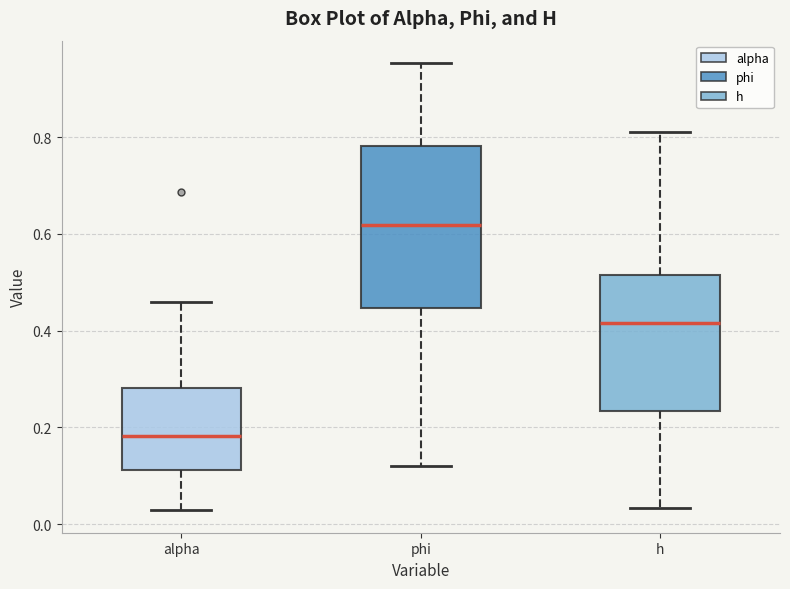

Reading left to right, read every box against the y-axis: the position of its median line, the range the box covers, and the ends of its whiskers. The values are not printed on the chart, so give them approximately, as read against the axis.

alpha: median 0.18, box 0.12 to 0.28, whiskers 0.02 to 0.46
phi: median 0.62, box 0.44 to 0.78, whiskers 0.12 to 0.96
h: median 0.42, box 0.24 to 0.52, whiskers 0.04 to 0.82